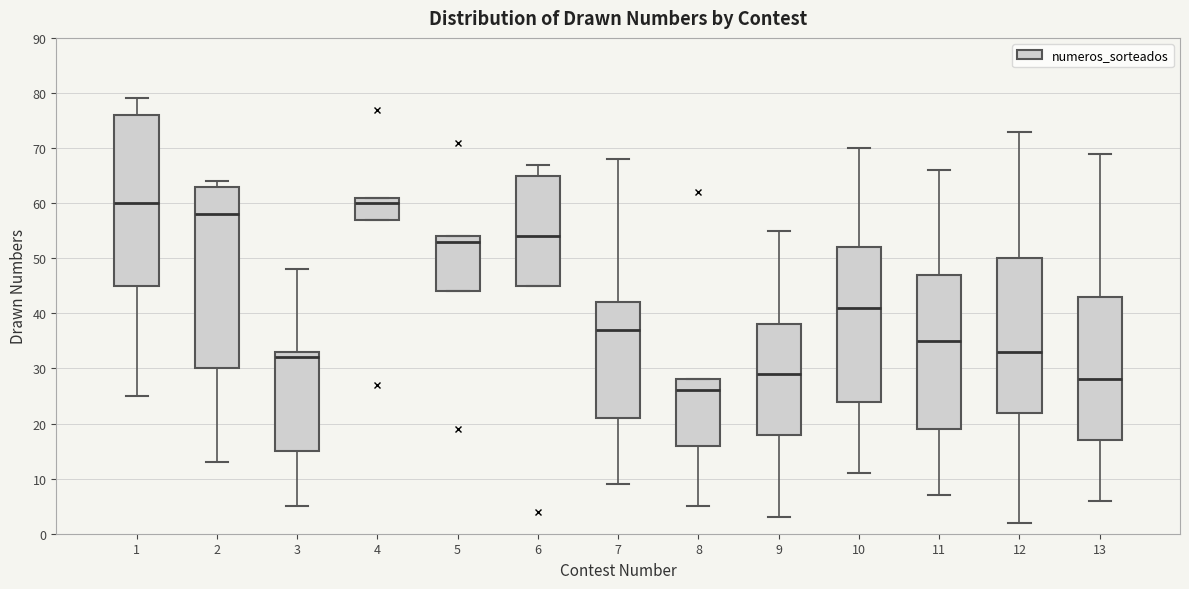

Which box has the lowest median line?

8